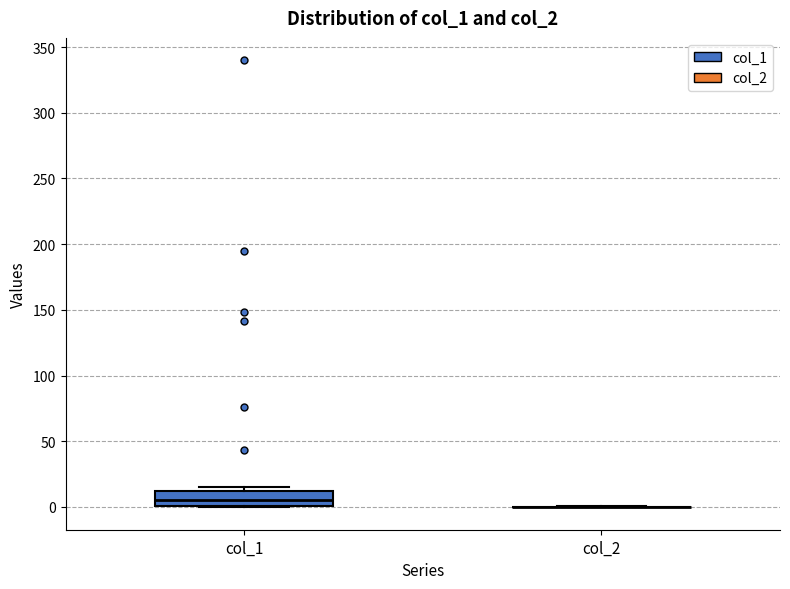

Where is the upper edge of the box for col_1 on the y-axis? The values are not printed on the chart, so give them approximately, as read against the axis.

10